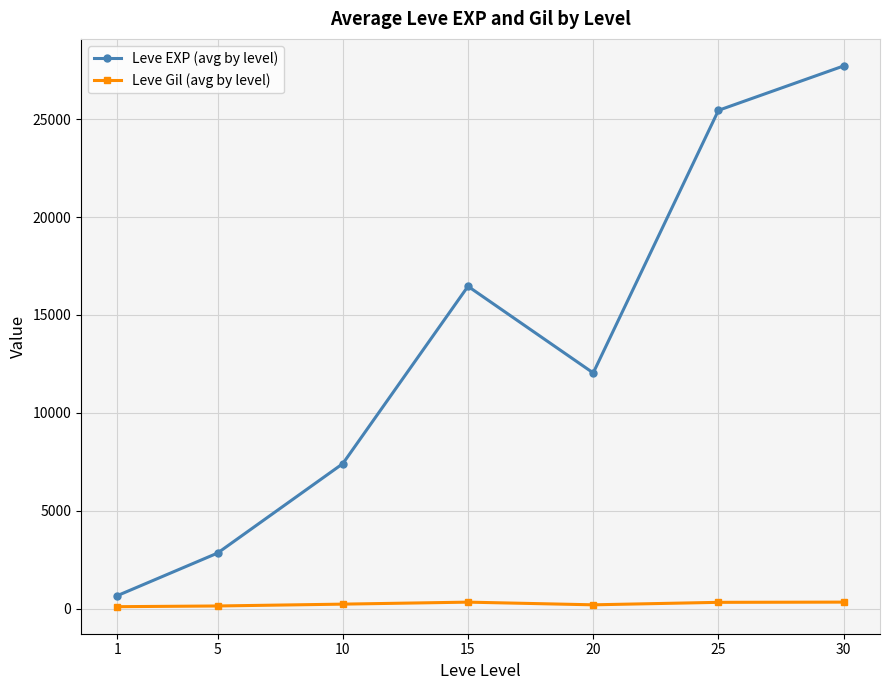

Which series changed the most between 1 and 20?

Leve EXP (avg by level)